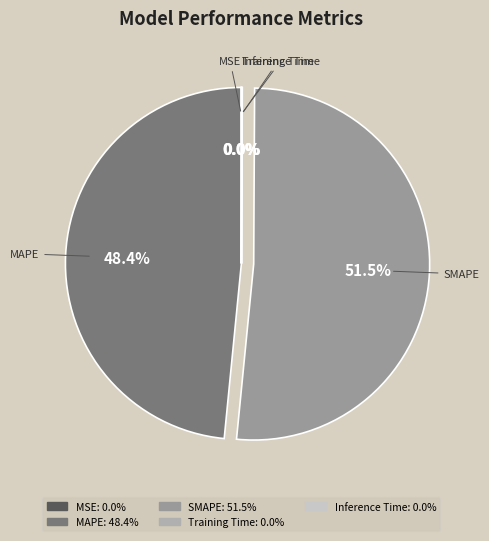

Approximately how many times larger is the value at MAPE compared to SMAPE?

0.9